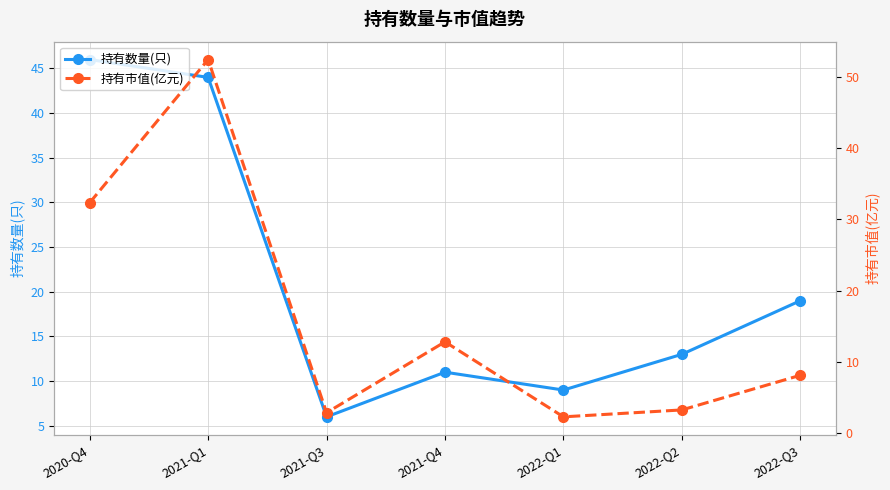

Which series has the largest range (max minus min)?

持有市值(亿元)